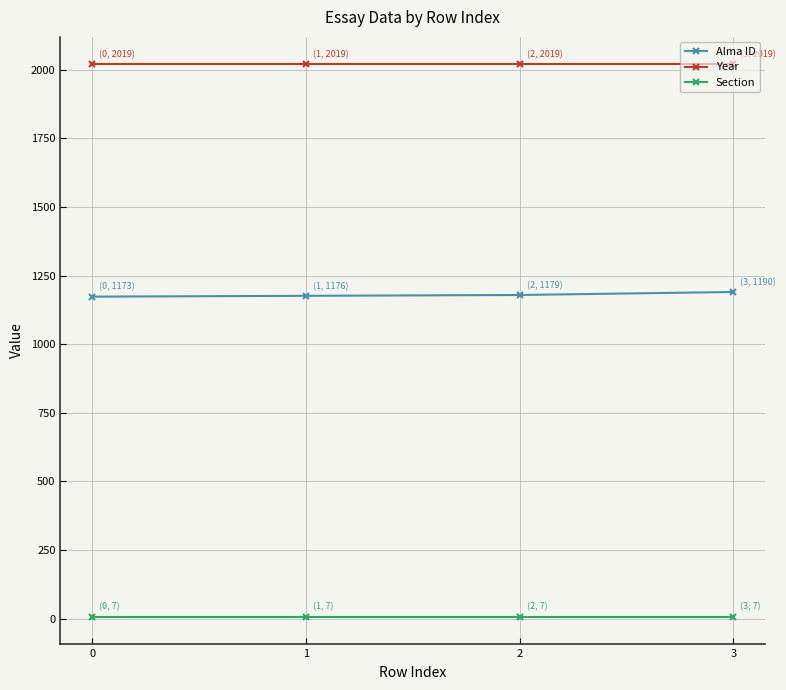

What is the average value of the Year series?

2019